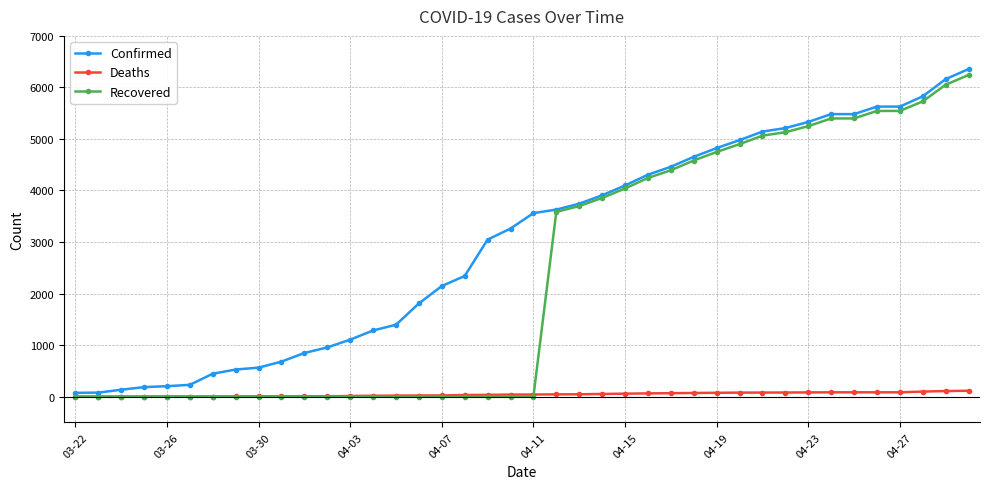

List the series in order of their peak value, lowest first.

Deaths, Recovered, Confirmed